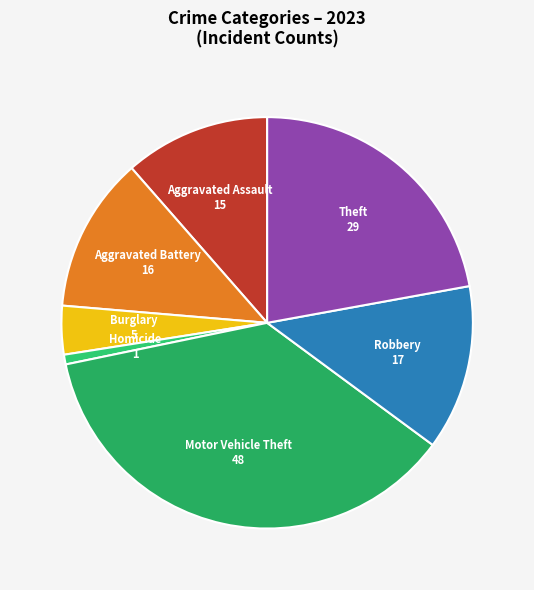

Do Motor Vehicle Theft and Theft together represent more than half of the pie?

Yes